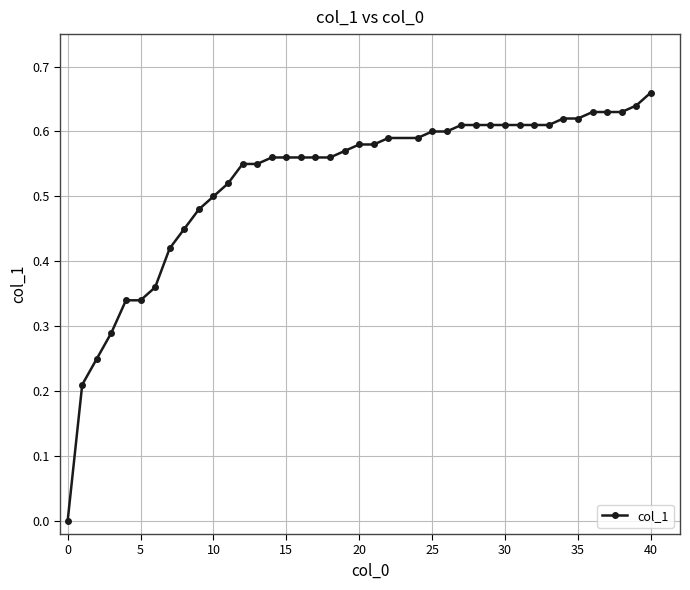

What is the sum of all values?

20.9